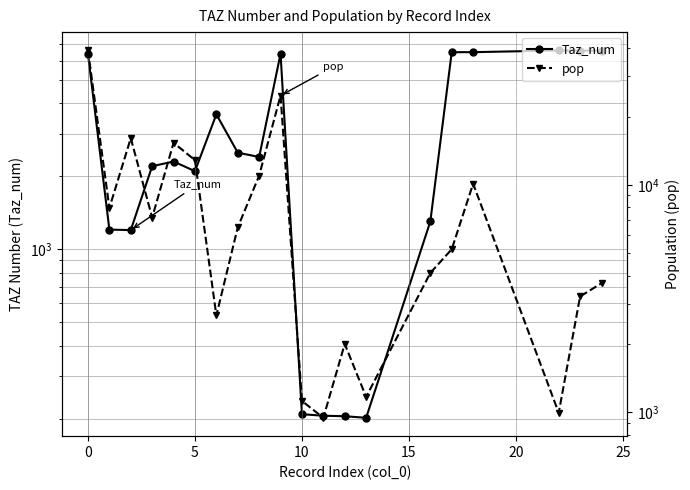

Rank the series by their maximum value, from lowest to highest.

Taz_num, pop